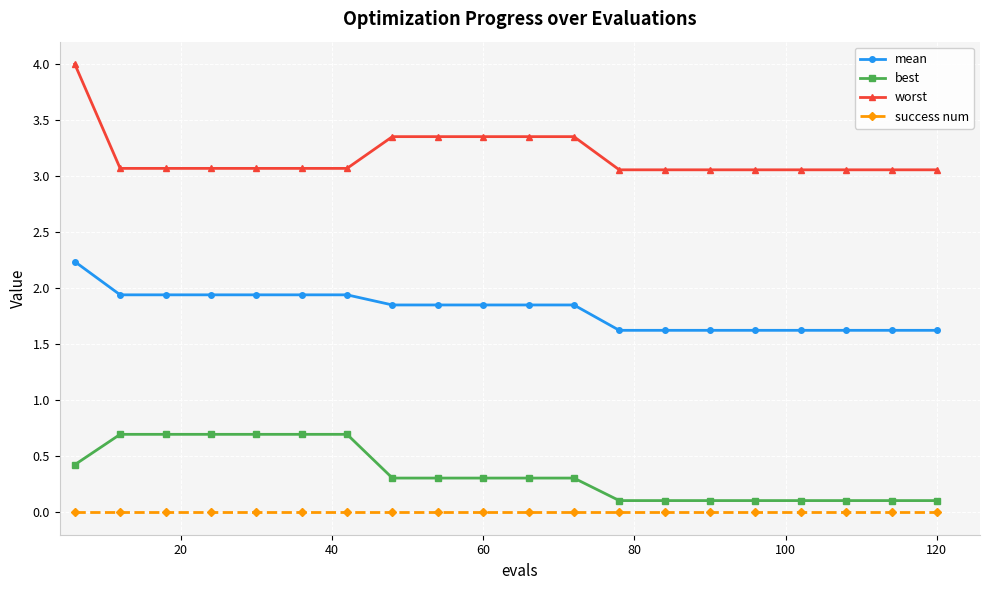

Does the chart display data point markers on the line(s)?

Yes